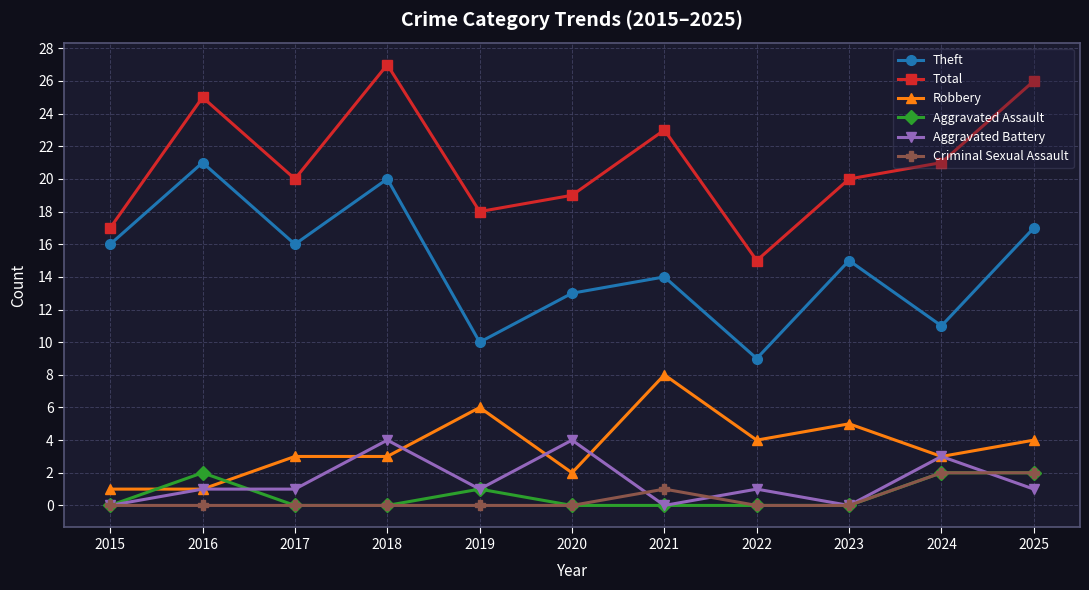

What is the sum of all Criminal Sexual Assault values?

5